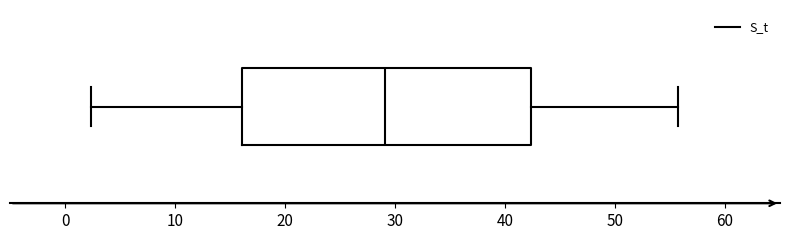

Where is the right edge of the box on the x-axis? The values are not printed on the chart, so give them approximately, as read against the axis.

42